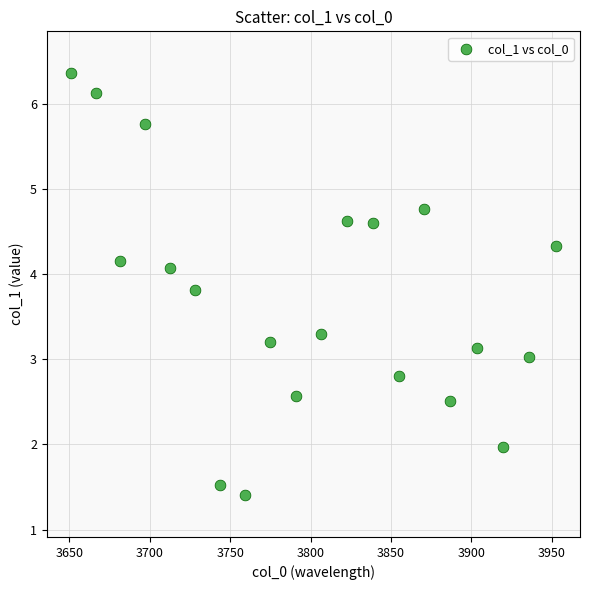

What is the range of Y values (max minus min)?

4.9